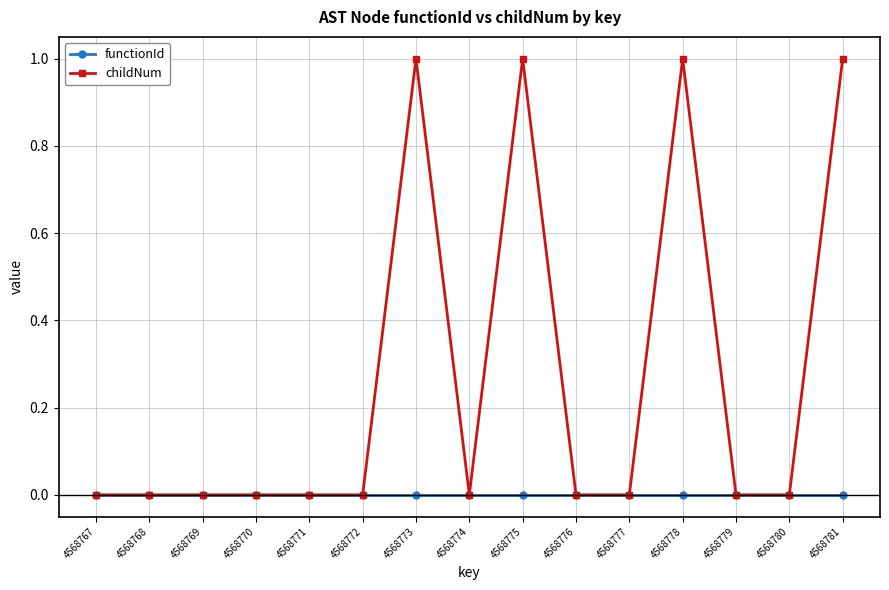

How many lines are shown in the chart?

2